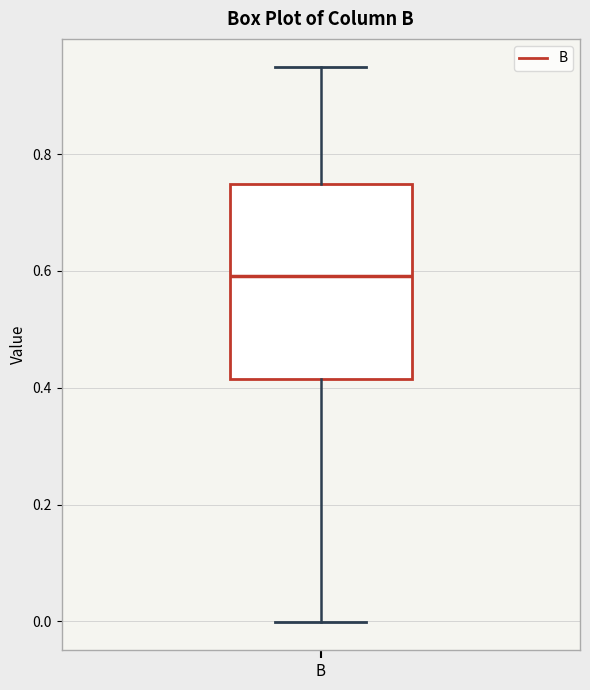

Transcribe this box plot: give where the median line is, the range the box spans, and where the two whiskers end, as read against the y-axis. The values are not printed on the chart, so give them approximately, as read against the axis.

median 0.60, box 0.42 to 0.74, whiskers 0.00 to 0.94